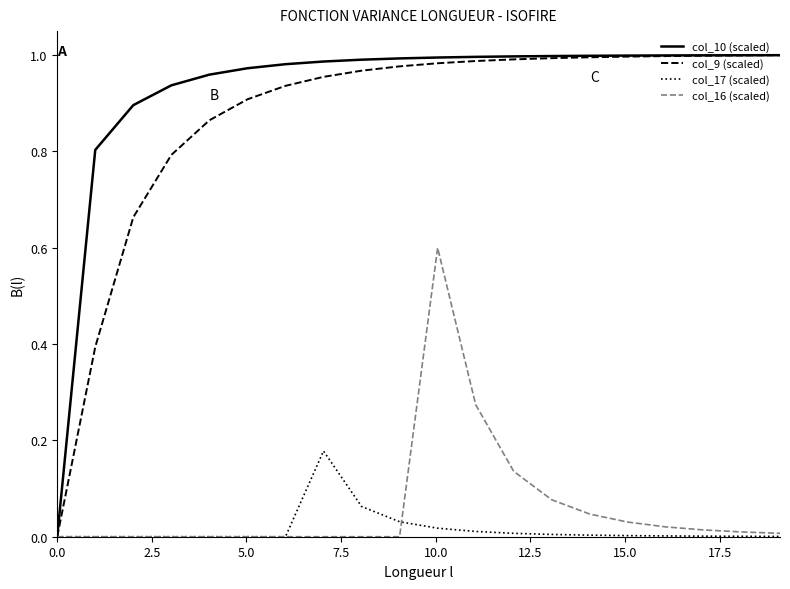

Which series has the largest total across all categories?

col_10 (scaled)